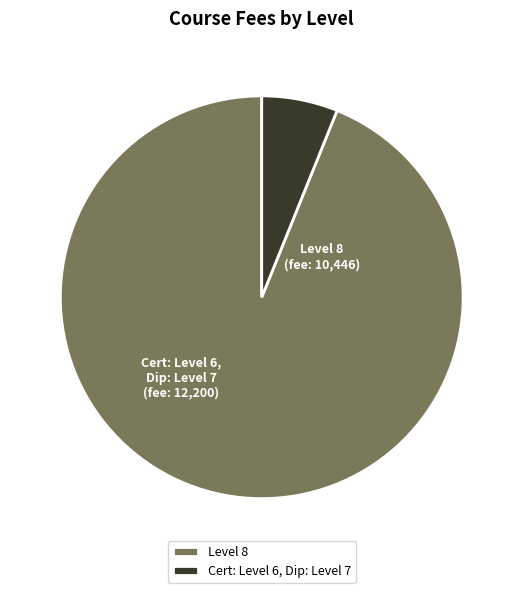

True or false: Level 8 accounts for 84% of the total.

False